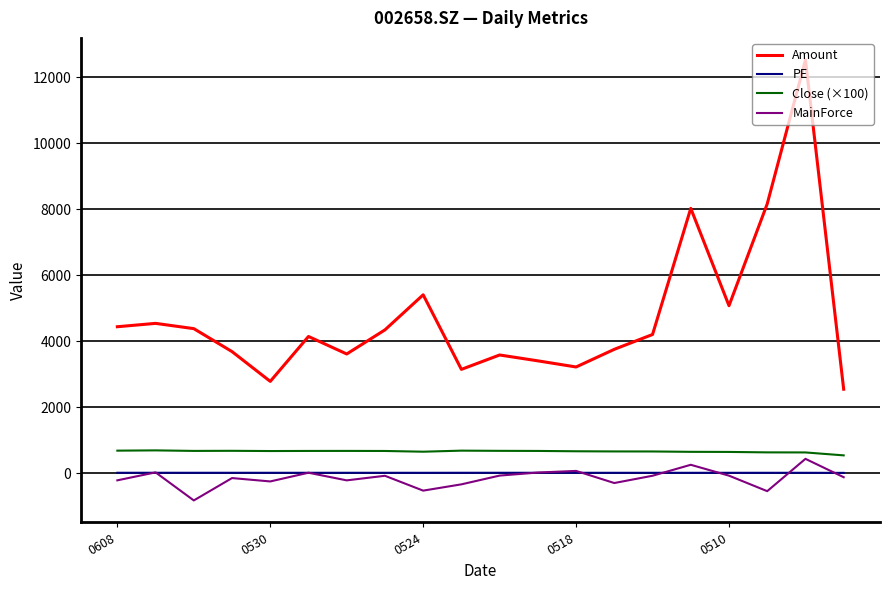

Which series has the widest spread of values?

Amount